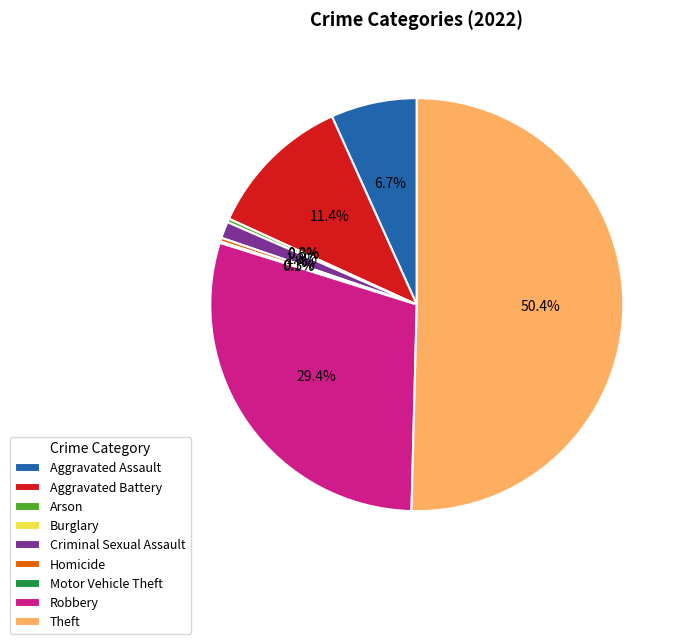

How many slices are in this pie chart?

9